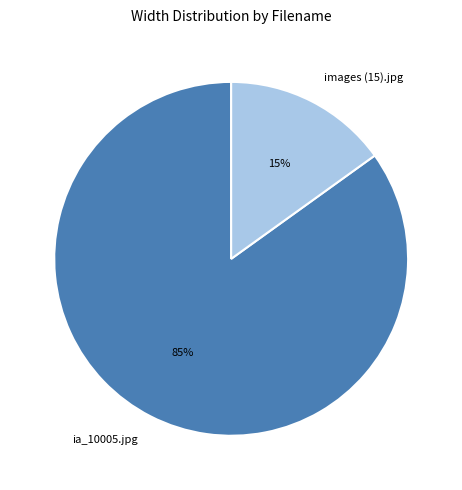

Rank the categories by value from lowest to highest.

images (15).jpg, ia_10005.jpg